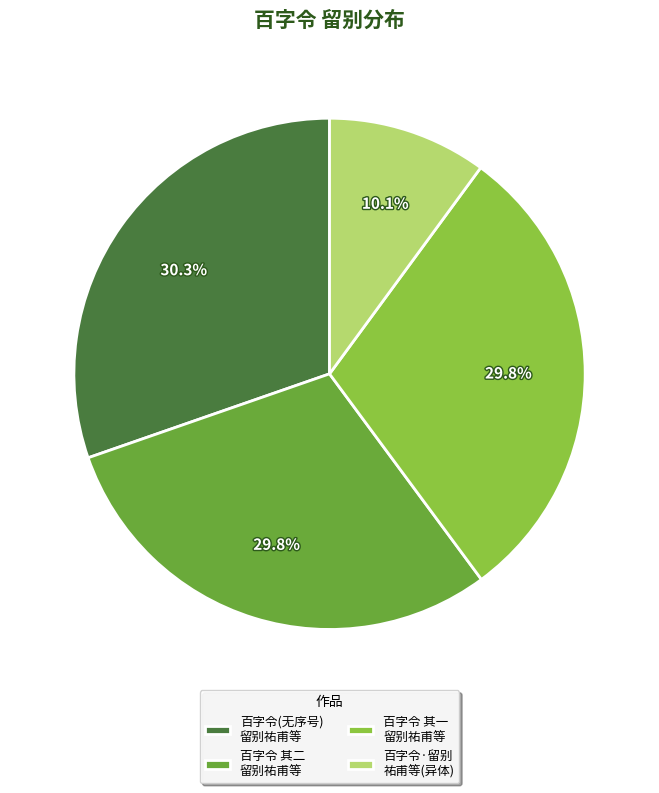

Is there any slice that represents more than half of the pie?

No